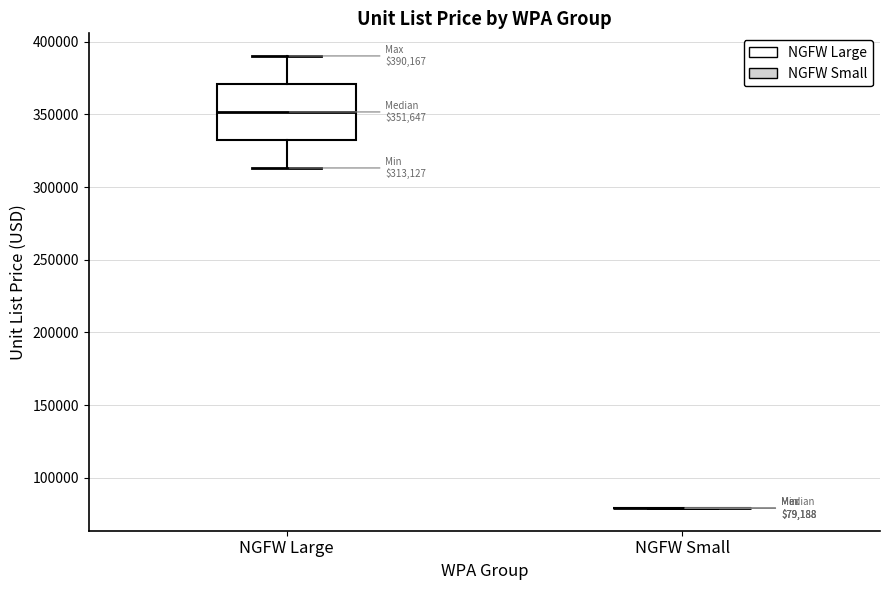

Which box is the tallest, from its lower edge to its upper edge?

NGFW Large